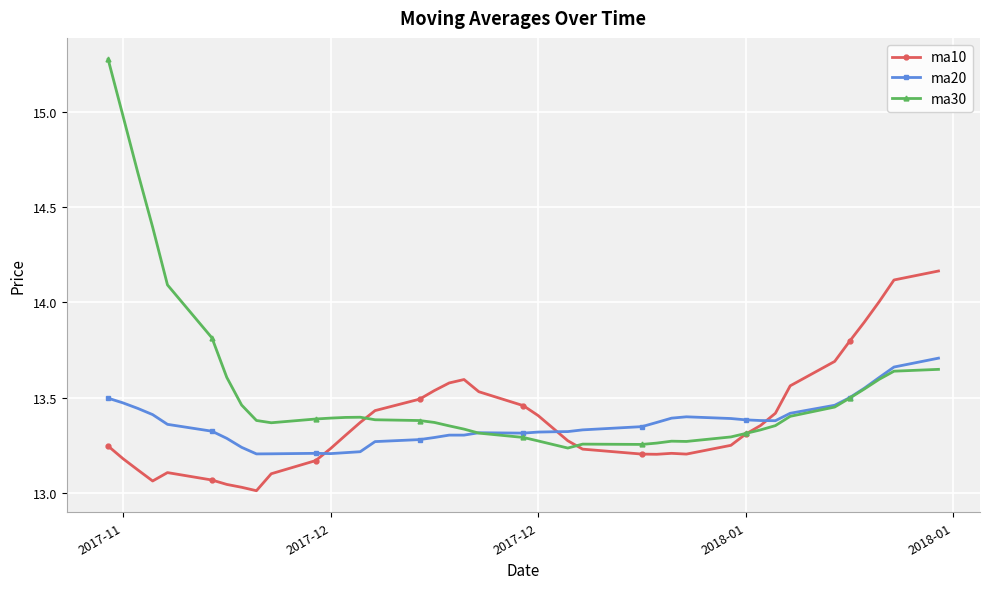

Does the chart display data point markers on the line(s)?

Yes